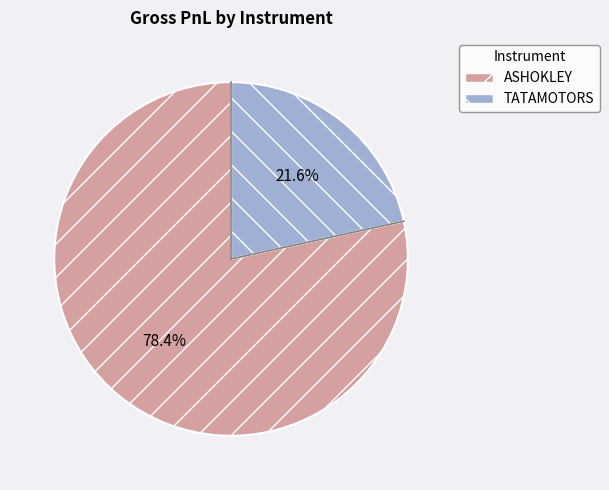

To the nearest percent, what is the difference between the largest and smallest slice percentages?

57%